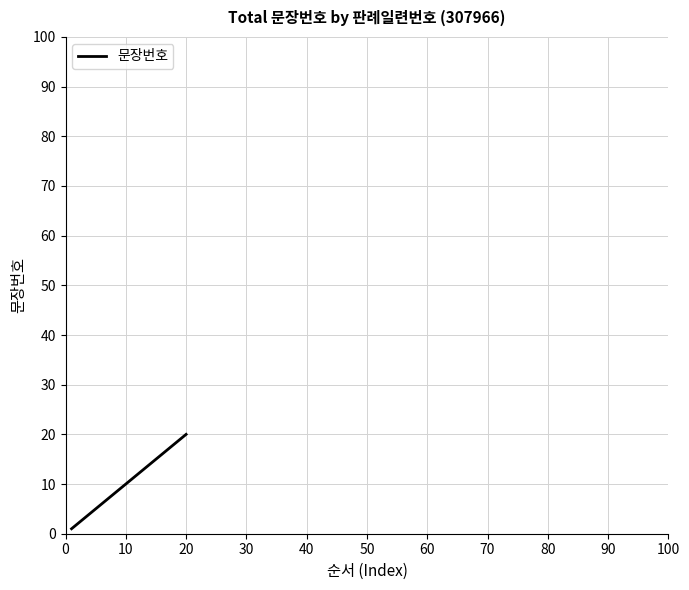

What is the maximum value shown in the chart?

20